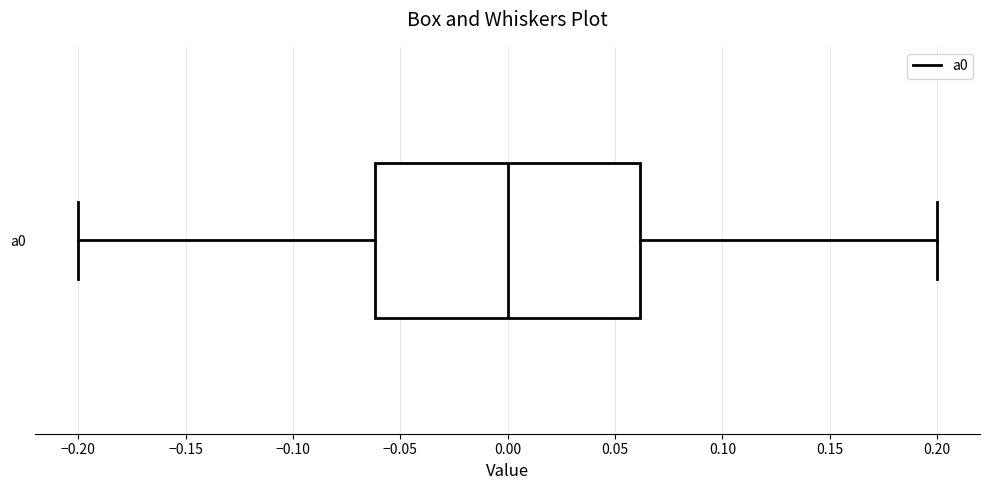

Where does the left whisker of the box for a0 end on the x-axis? The values are not printed on the chart, so give them approximately, as read against the axis.

-0.20